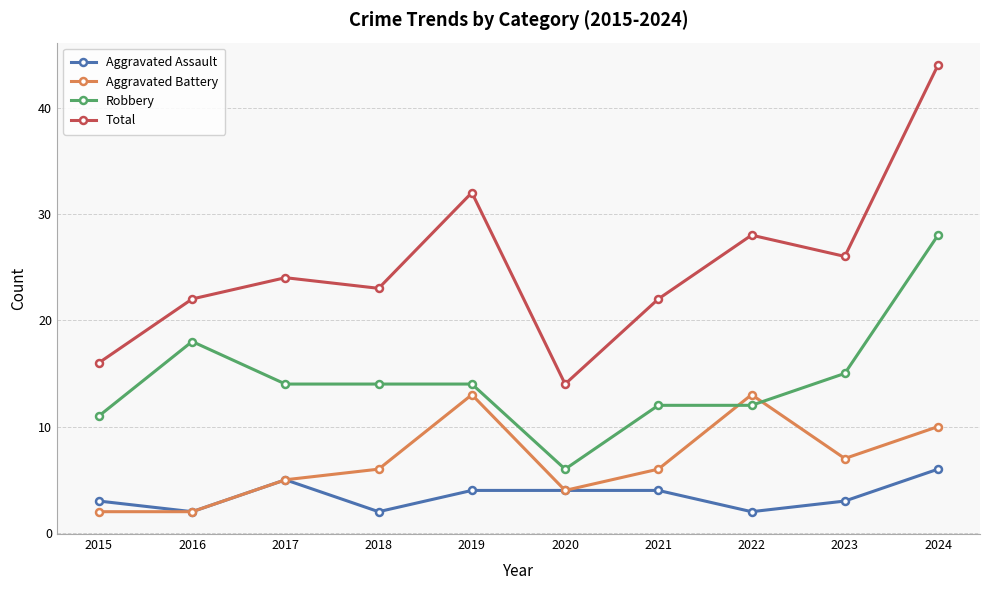

Which series has the largest range (max minus min)?

Total